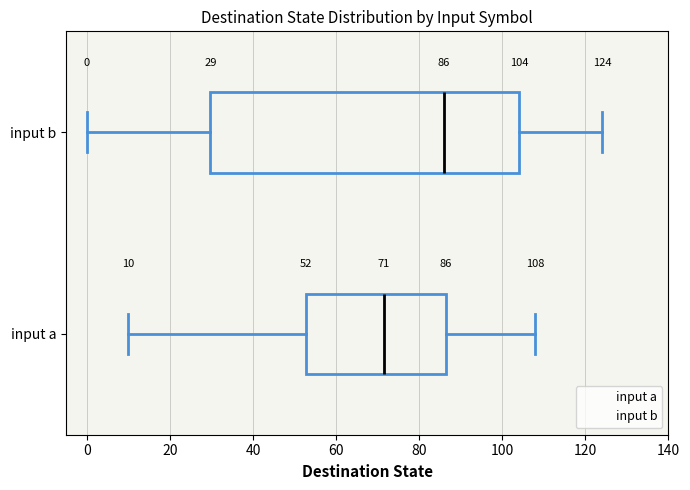

Which box has the furthest to the left median line?

input a